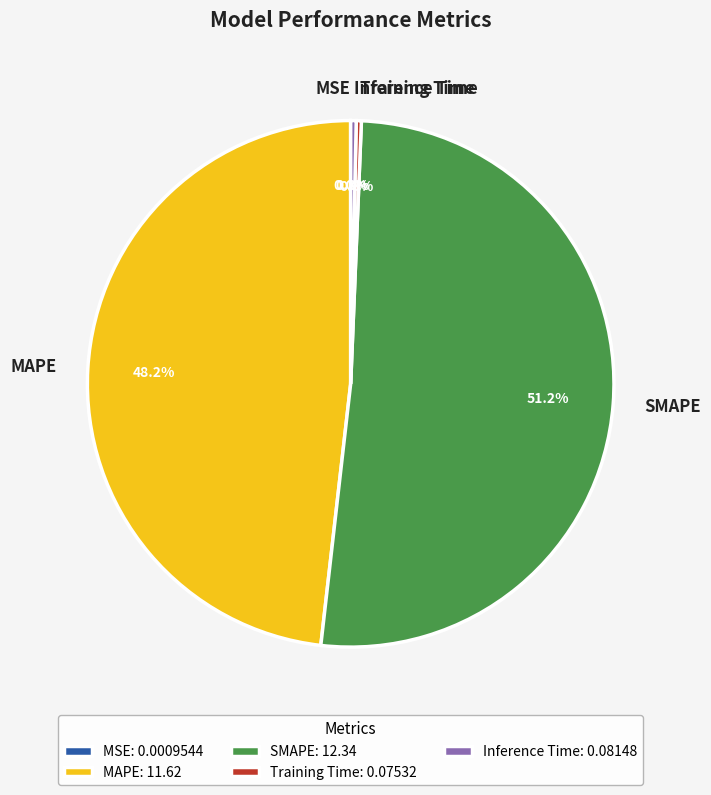

How much of the chart is everything except MAPE?

51.8%